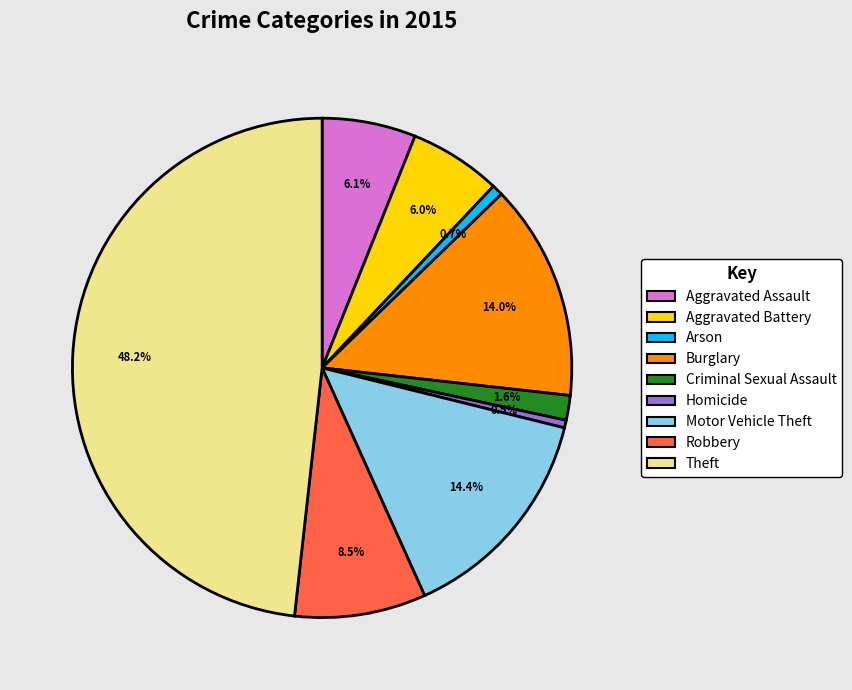

Count the number of slices in the pie.

9